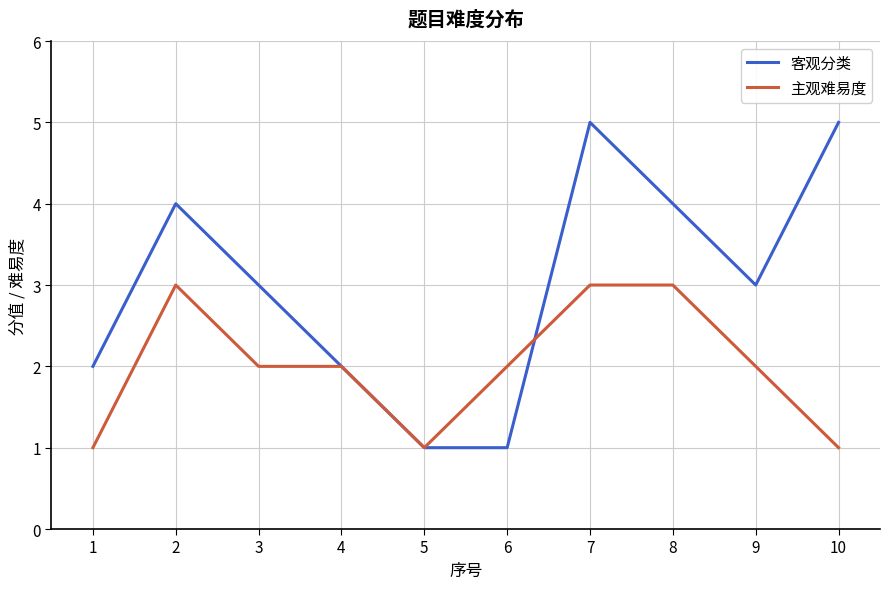

Which series has the largest range (max minus min)?

客观分类